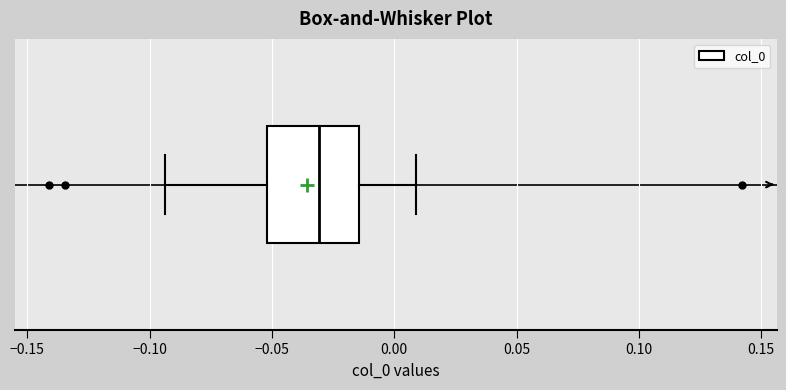

Transcribe this box plot: give where the median line is, the range the box spans, and where the two whiskers end, as read against the x-axis. The values are not printed on the chart, so give them approximately, as read against the axis.

median -0.030, box -0.050 to -0.015, whiskers -0.095 to 0.010